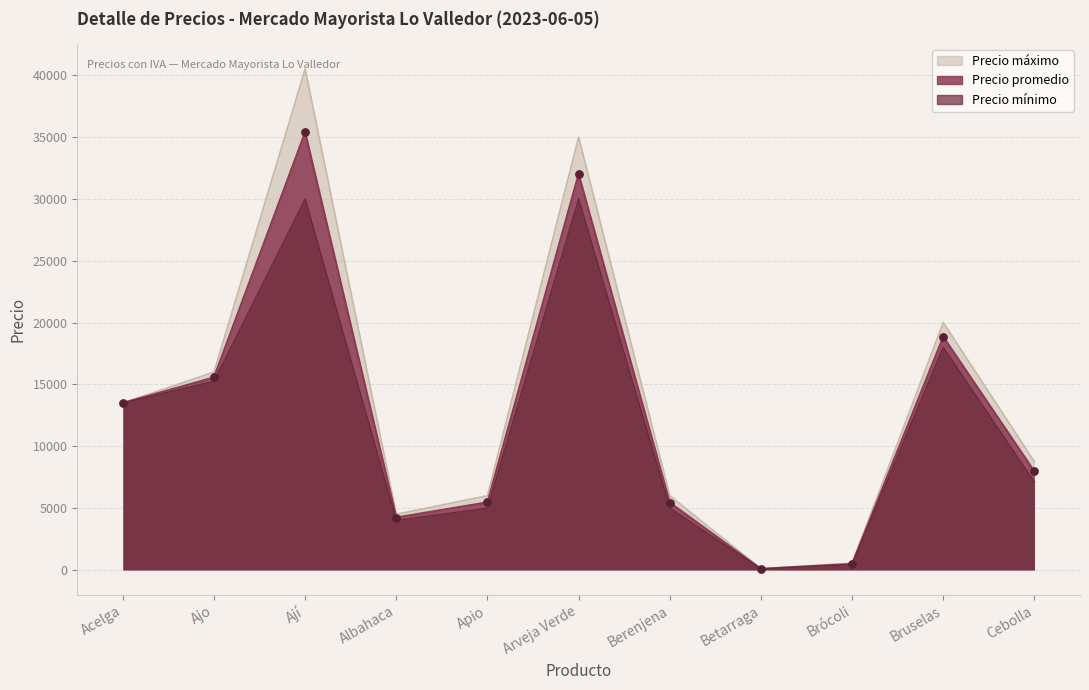

Which series has the largest total across all categories?

Precio máximo